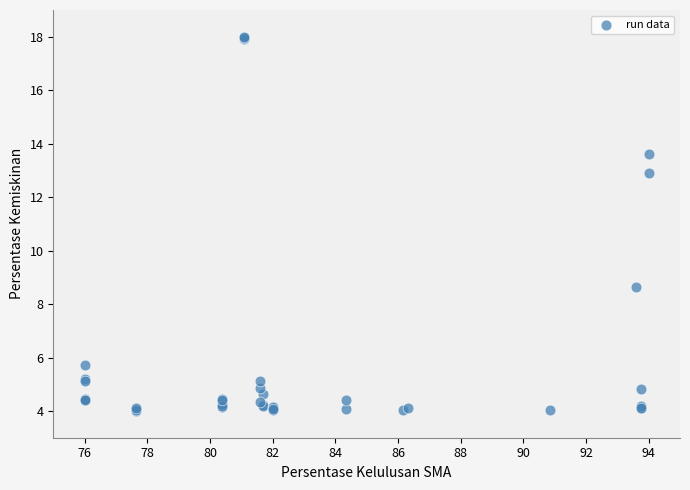

What Y value in the scatter plot is closest to 11?

12.9